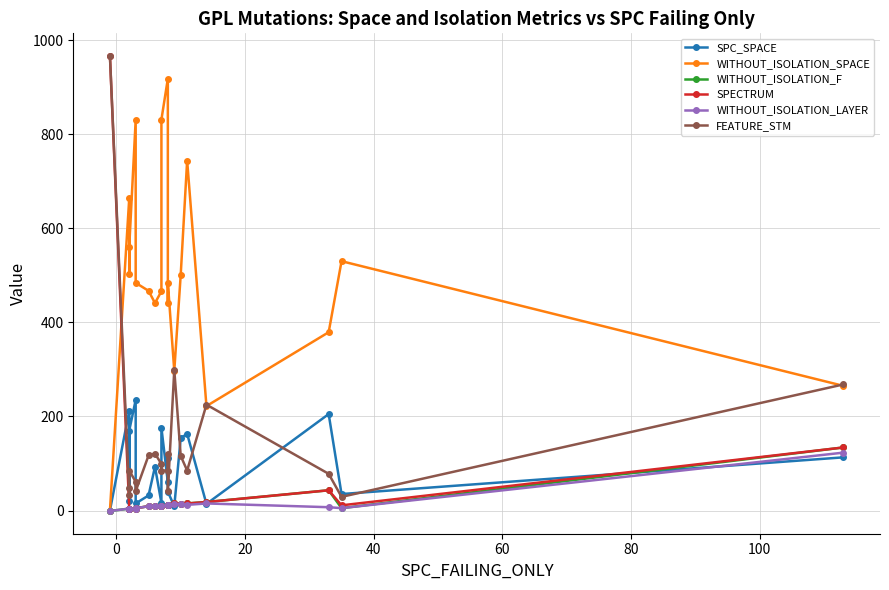

Does the chart have visible grid lines?

Yes